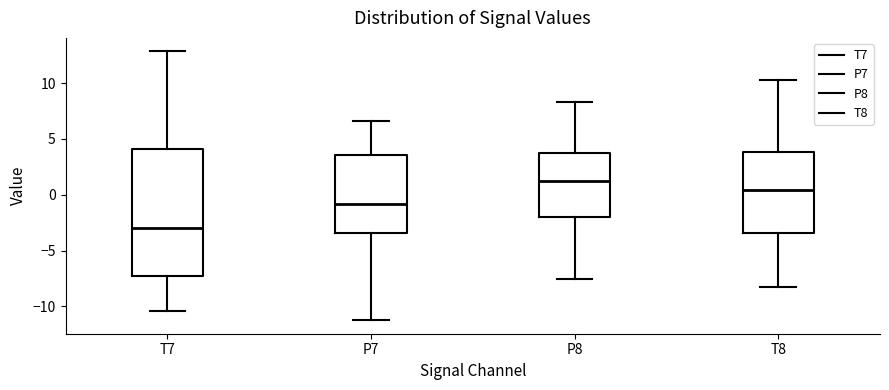

Which box is the tallest, from its lower edge to its upper edge?

T7